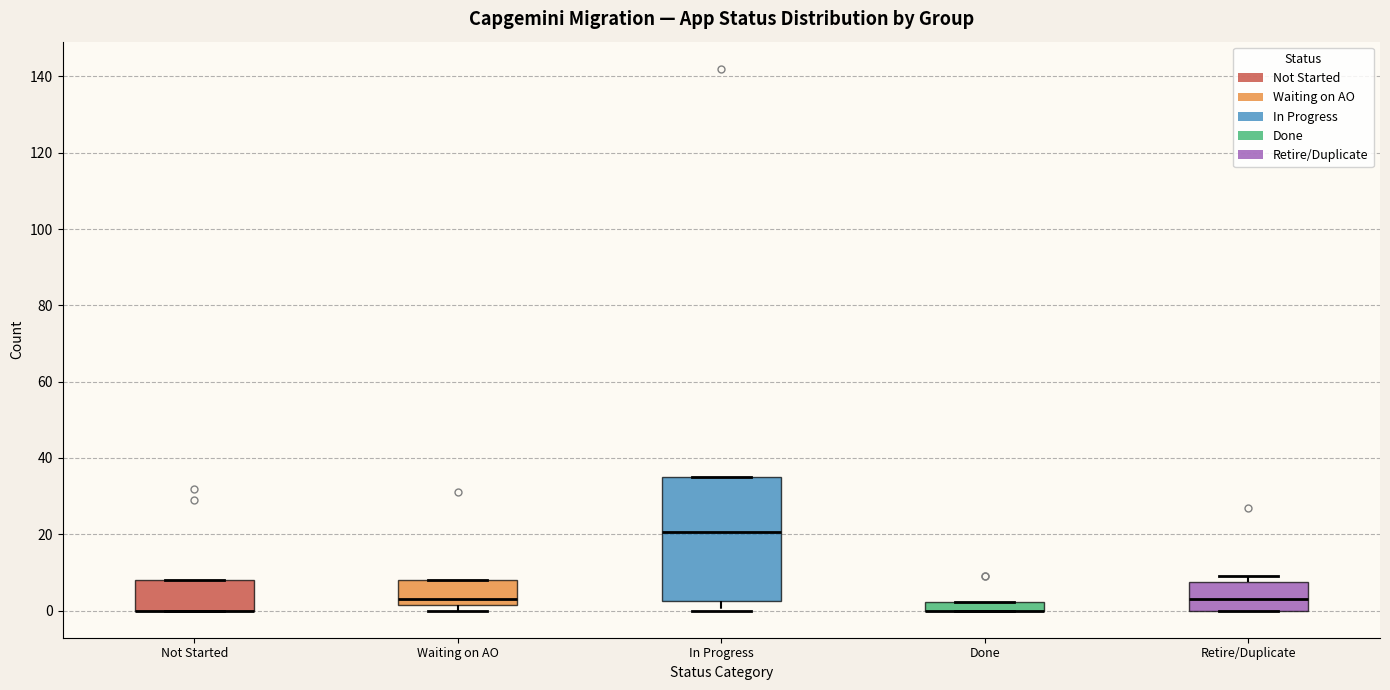

Which box is the tallest, from its lower edge to its upper edge?

In Progress